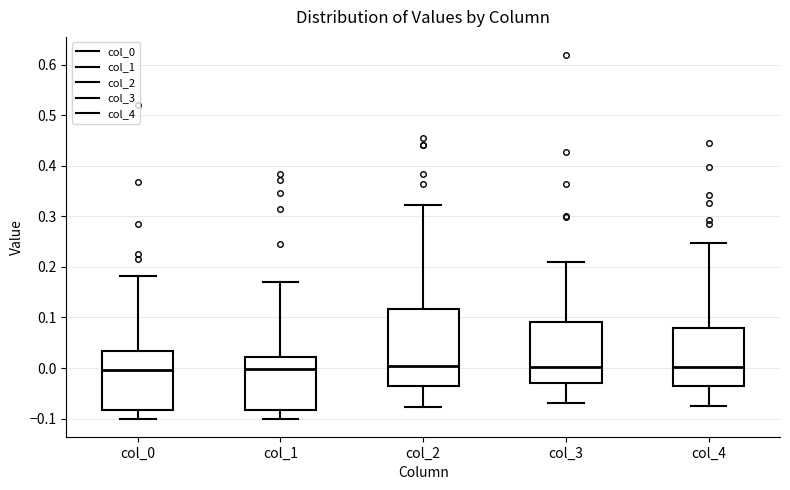

Comparing the boxes themselves (not the whiskers), which one is the tallest?

col_2